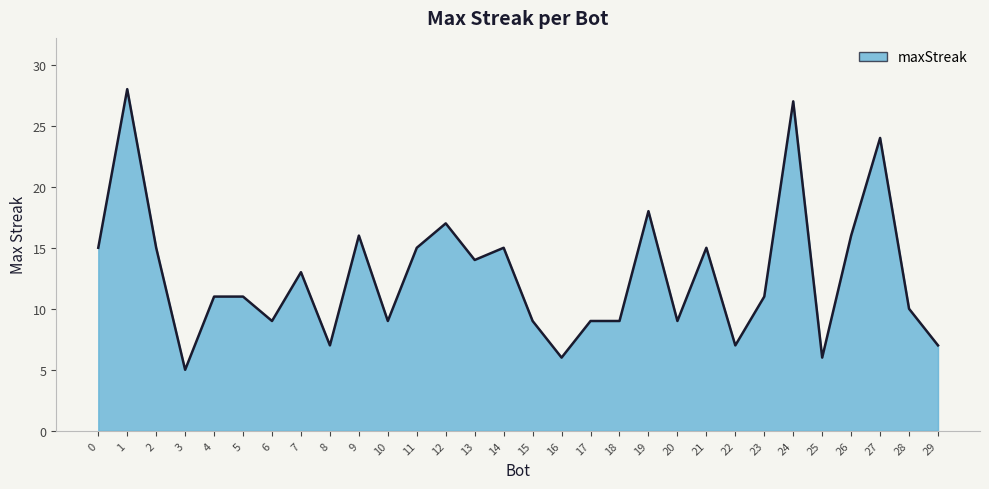

Is it true that the value at 25 is 6?

True